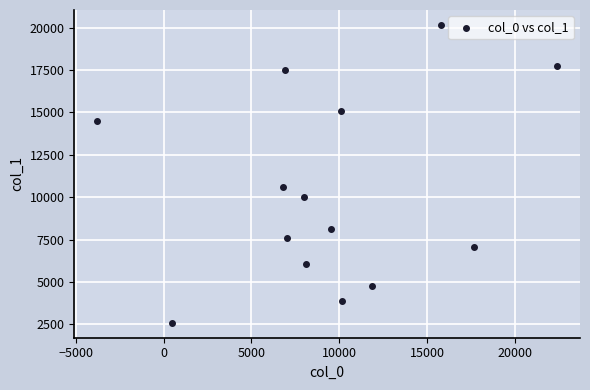

What is the range of Y values (max minus min)?

17562.1